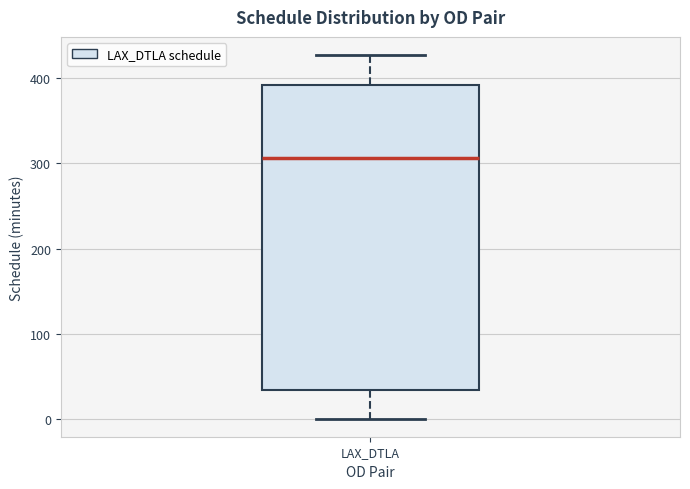

Where is the upper edge of the box for LAX_DTLA on the y-axis? The values are not printed on the chart, so give them approximately, as read against the axis.

390